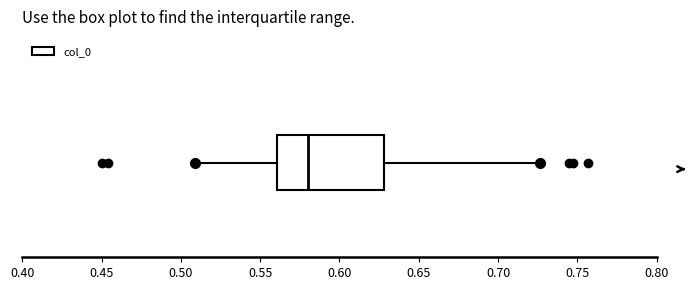

Where does the median line of the box sit on the x-axis? The values are not printed on the chart, so give them approximately, as read against the axis.

0.580